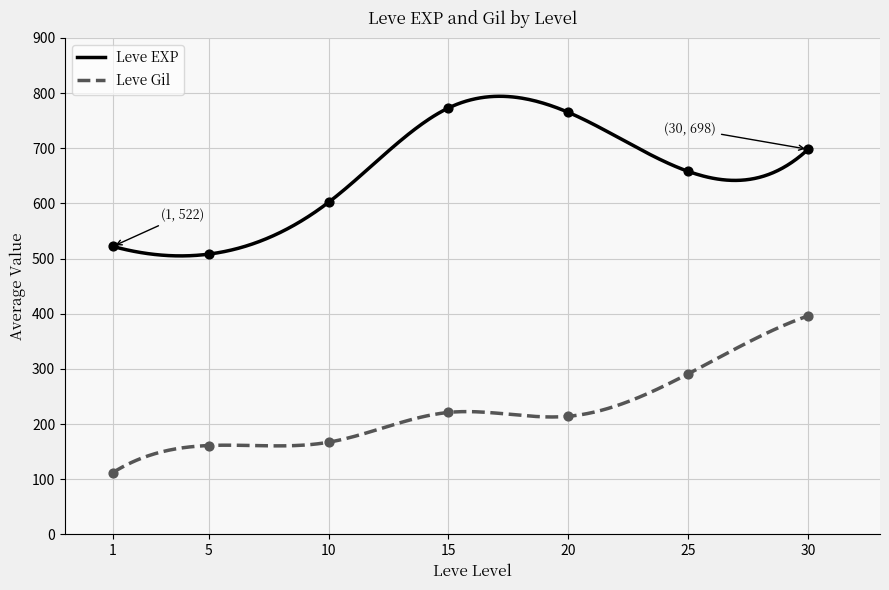

What is the maximum value for Leve Gil?

396.0